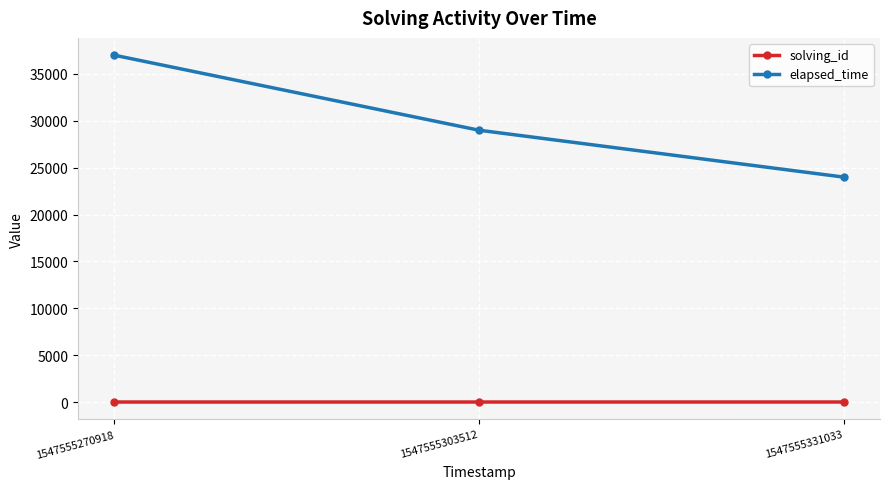

Is it true that elapsed_time equals 24000 at 1547555331033?

True